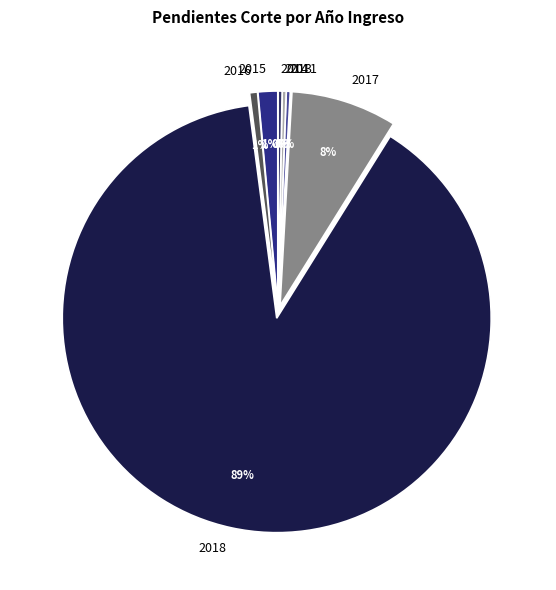

How many slices are in this pie chart?

7